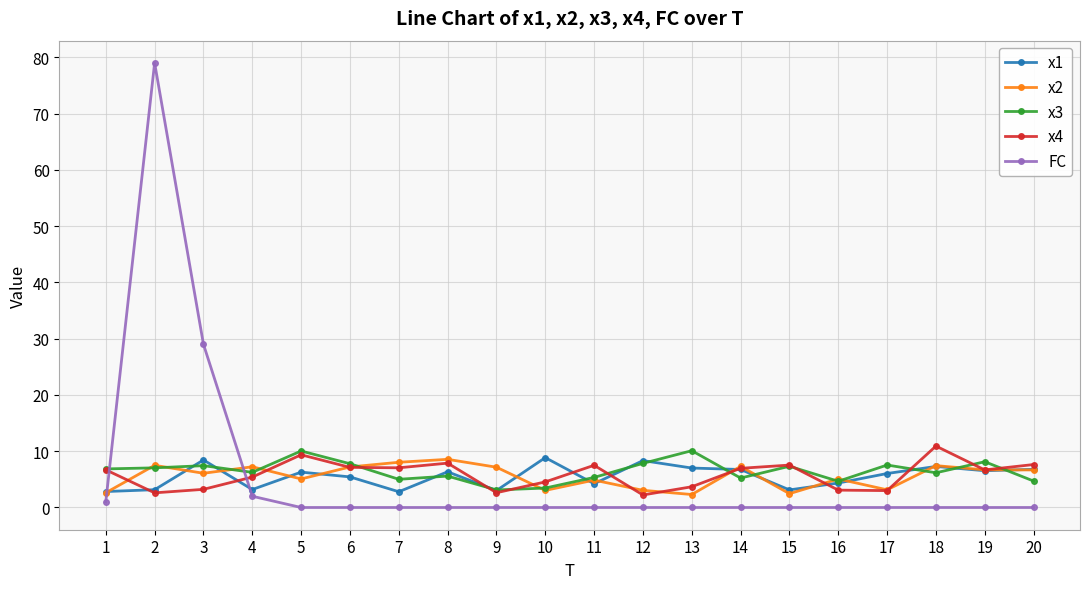

How many data points does each series have?

20